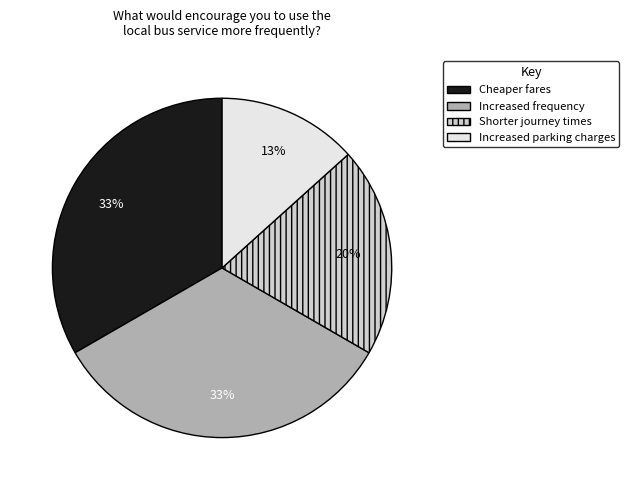

Is the sum of Cheaper fares and Shorter journey times greater than half?

Yes